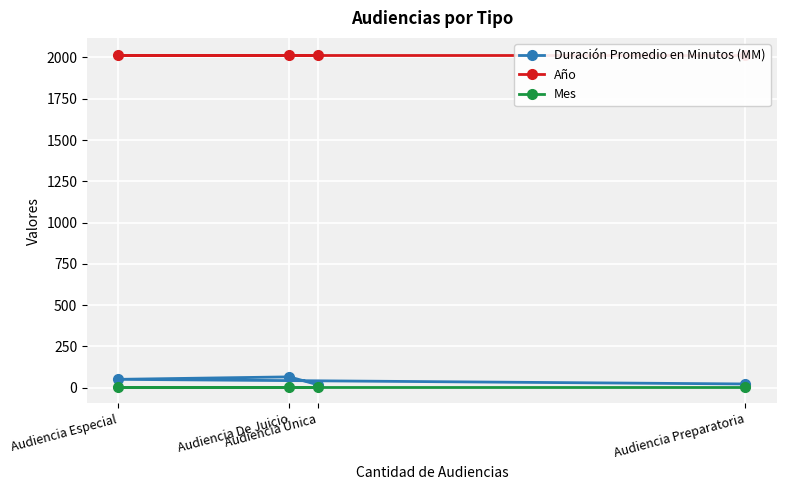

What is the label of the 1st point from the right?

Audiencia Preparatoria